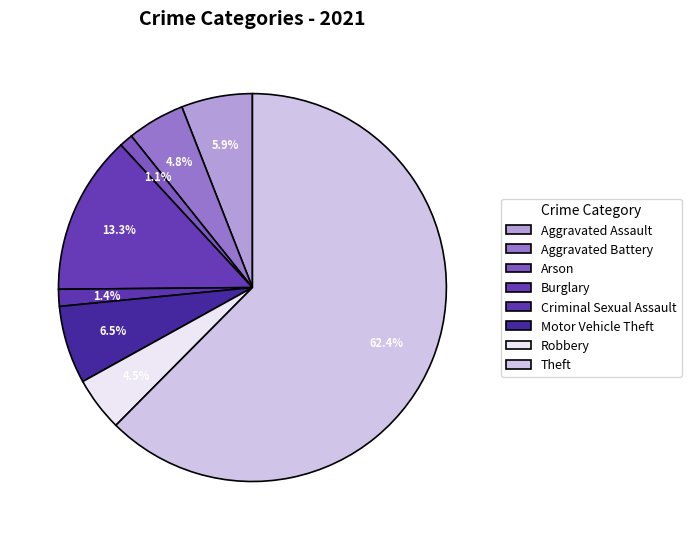

Count the number of slices in the pie.

8